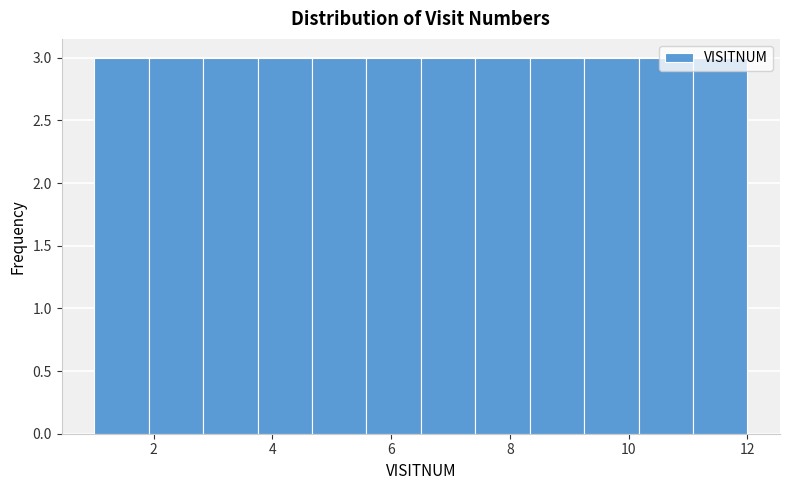

Reading left to right, list every bar in this chart as the range it spans on the x-axis followed by its height. Neither the bar edges nor the heights are printed on the chart, so give them approximately, as read against the axes.

1.0 to 2.0: 3
2.0 to 2.8: 3
2.8 to 3.8: 3
3.8 to 4.6: 3
4.6 to 5.6: 3
5.6 to 6.6: 3
6.6 to 7.4: 3
7.4 to 8.4: 3
8.4 to 9.2: 3
9.2 to 10.2: 3
10.2 to 11.0: 3
11.0 to 12.0: 3